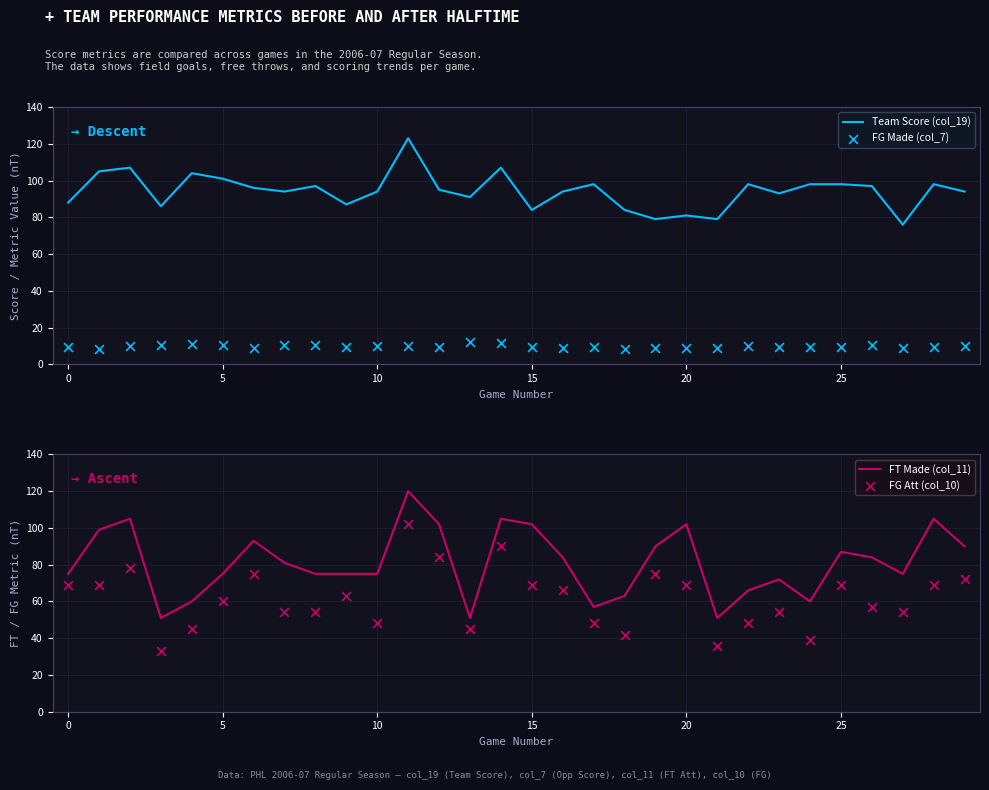

Which series has the largest total across all categories?

Team Score (col_19)